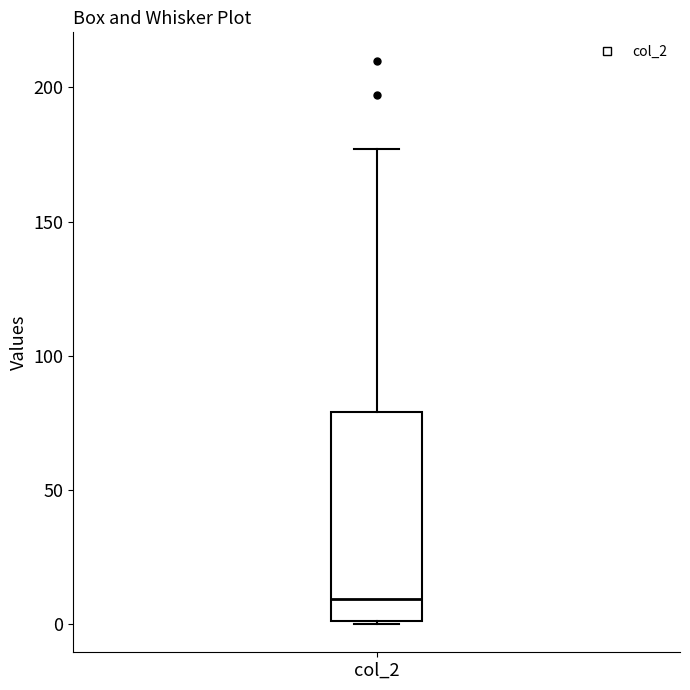

Transcribe this box plot: give where the median line is, the range the box spans, and where the two whiskers end, as read against the y-axis. The values are not printed on the chart, so give them approximately, as read against the axis.

median 10, box 0 to 80, whiskers 0 to 175